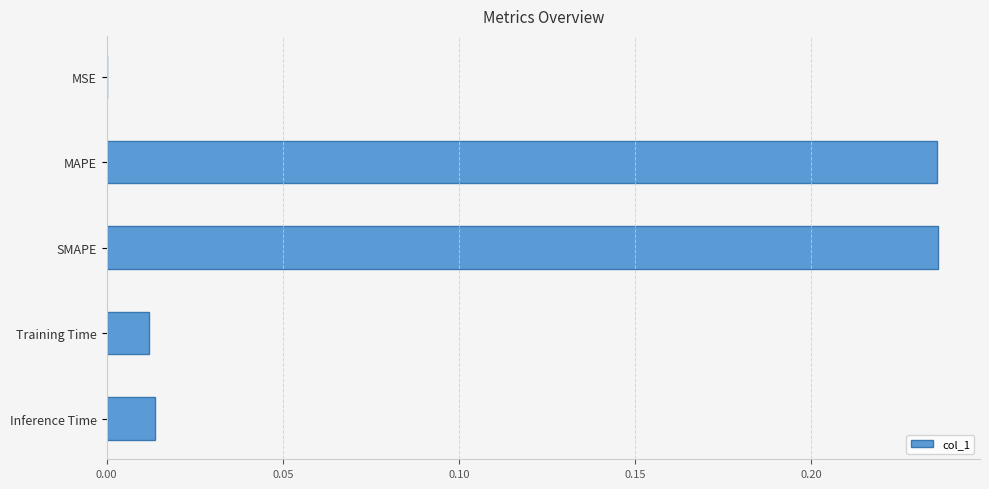

The chart shows a value of 0.4 at MAPE. True or false?

False